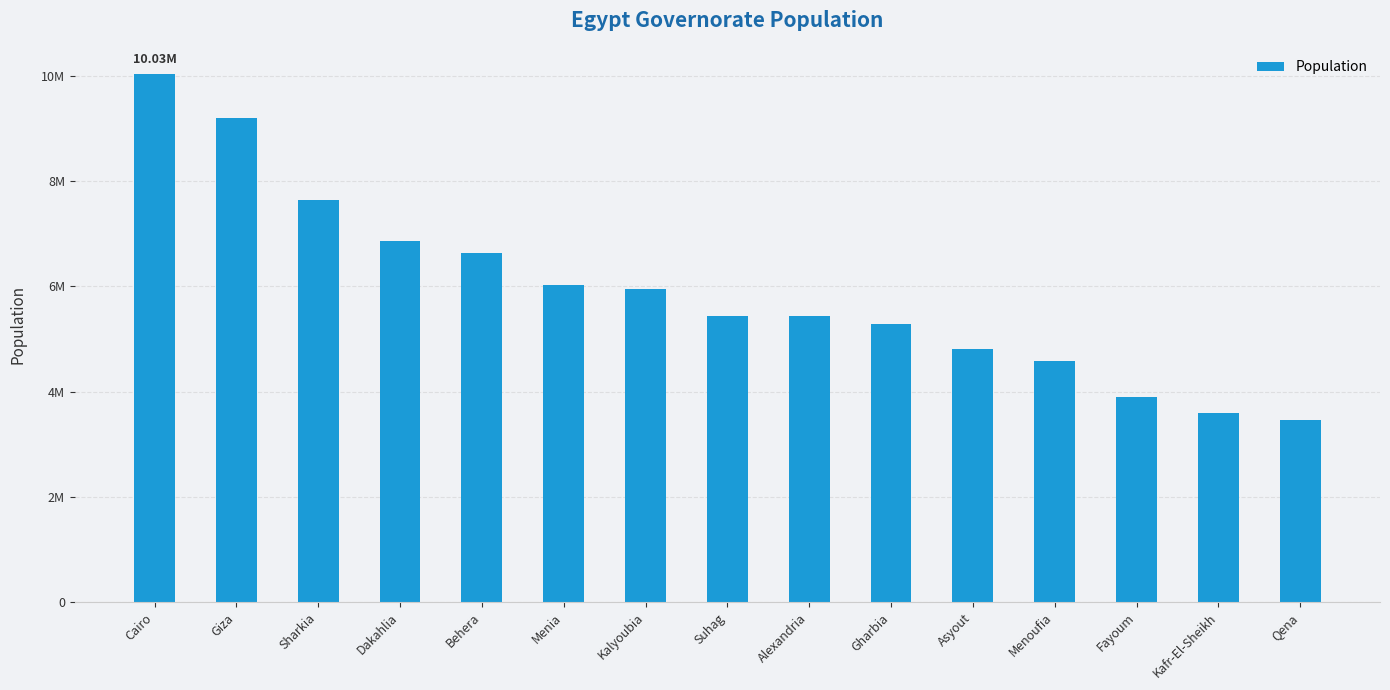

How many values exceed 5440000?

7